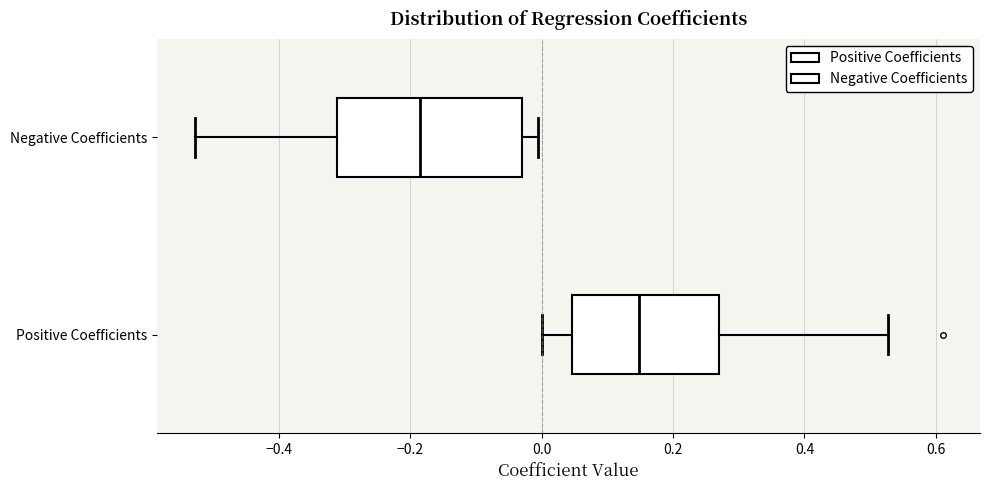

Which box's median line is the furthest to the right?

Positive Coefficients